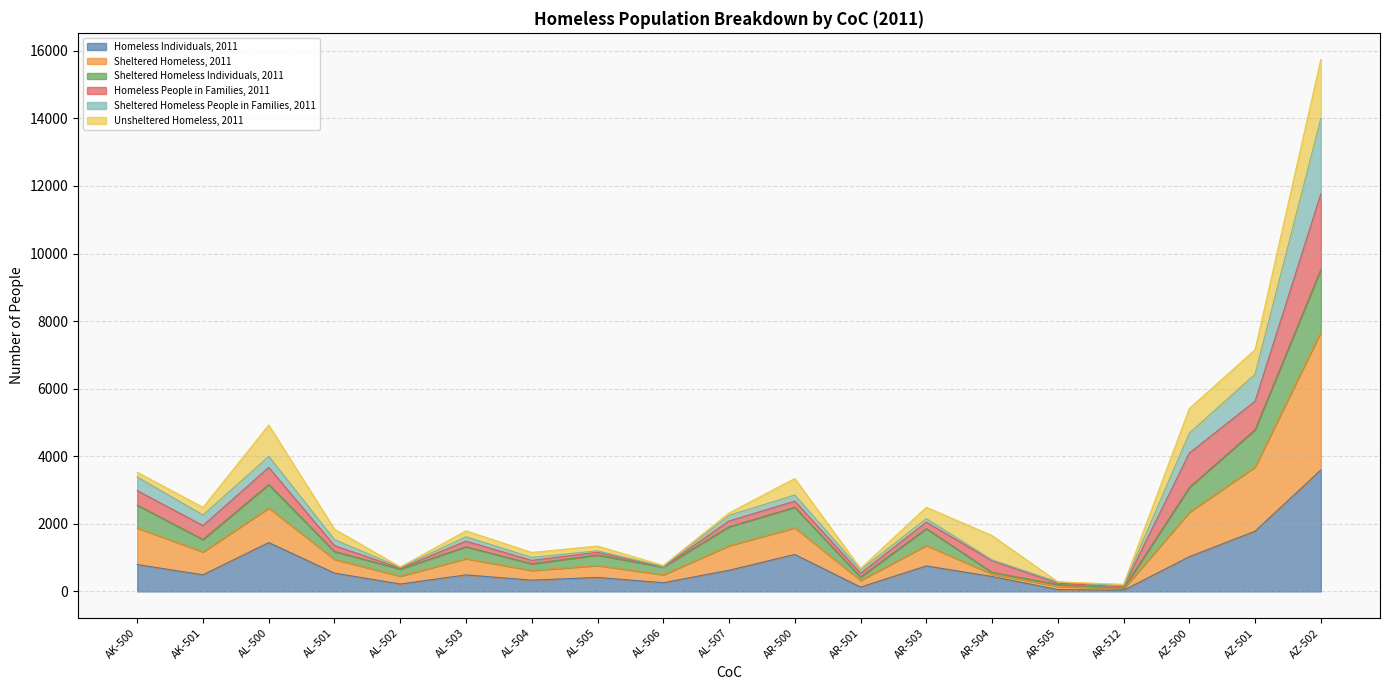

Read the Sheltered Homeless Individuals, 2011 value at AL-500, to the nearest 10.

3160